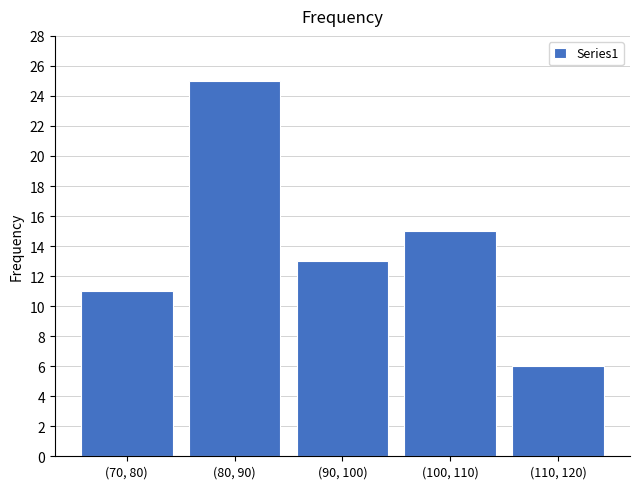

Reading left to right, extract all data points from this chart.

11	25	13	15	6